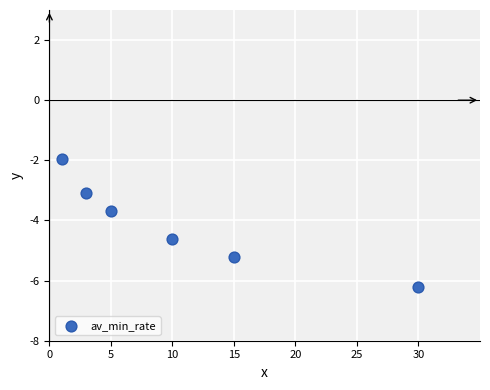

What is the average X value?

10.7